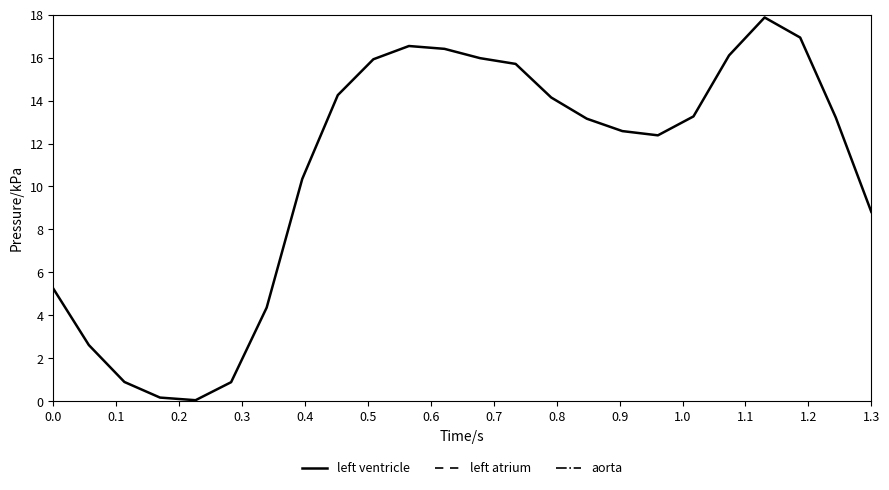

Is the value of left ventricle at 17 greater than the value of aorta at 0.5?

Yes